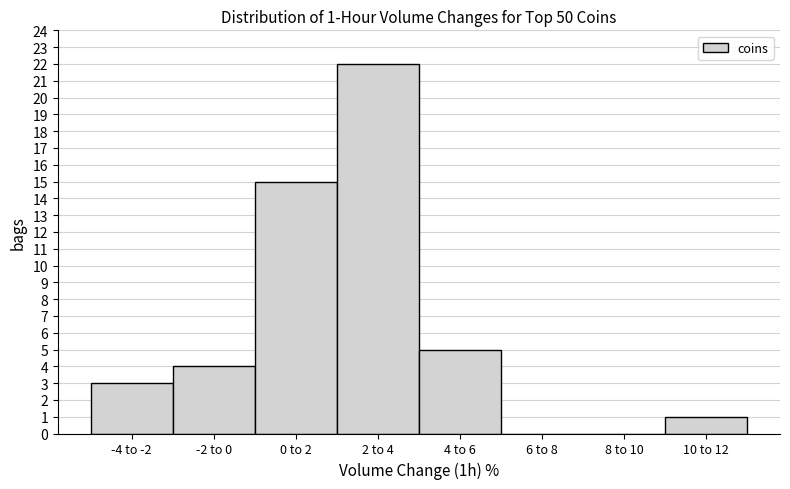

Reading left to right, transcribe all the data shown in this chart.

-4 to -2=3	-2 to 0=4	0 to 2=15	2 to 4=22	4 to 6=5	6 to 8=0	8 to 10=0	10 to 12=1